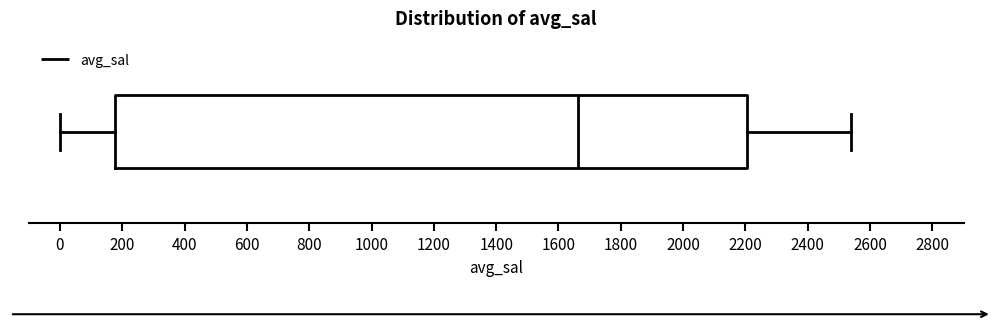

Where is the left edge of the box on the x-axis? The values are not printed on the chart, so give them approximately, as read against the axis.

180